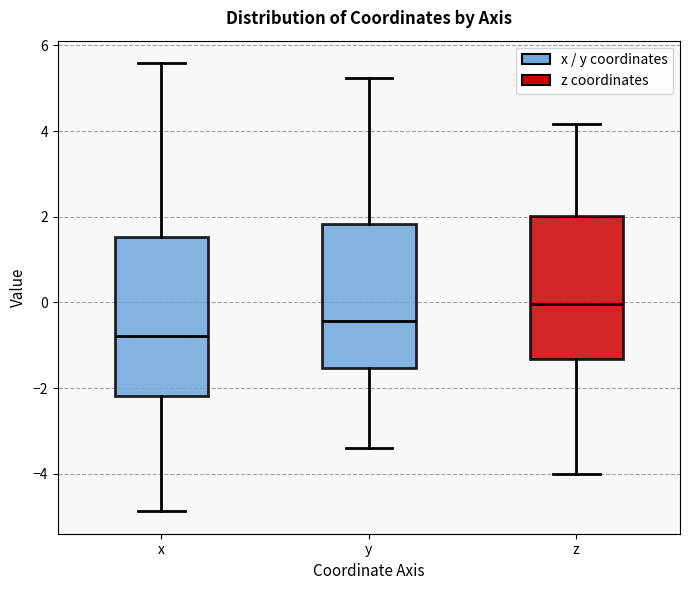

Where does the upper whisker of the box for y end on the y-axis? The values are not printed on the chart, so give them approximately, as read against the axis.

5.2